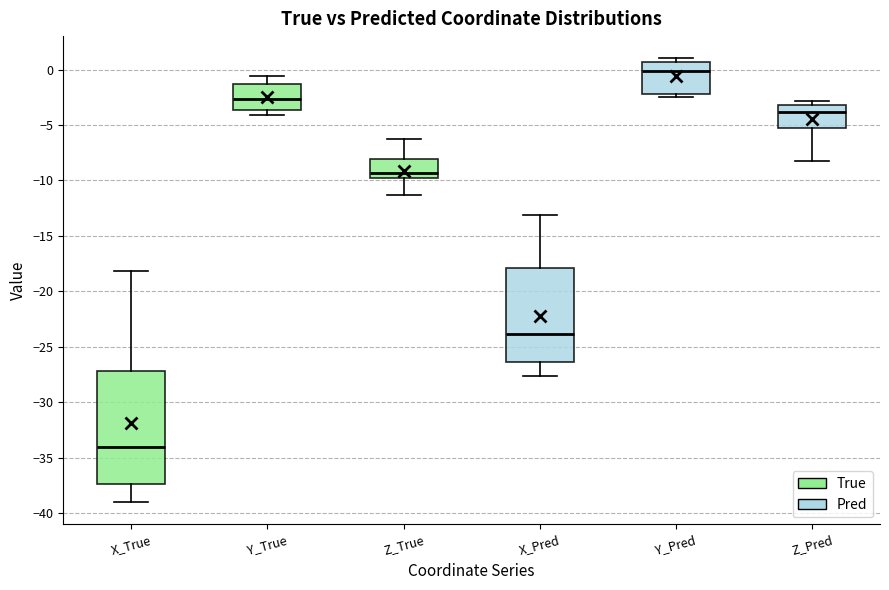

Which box has the lowest median line?

X_True